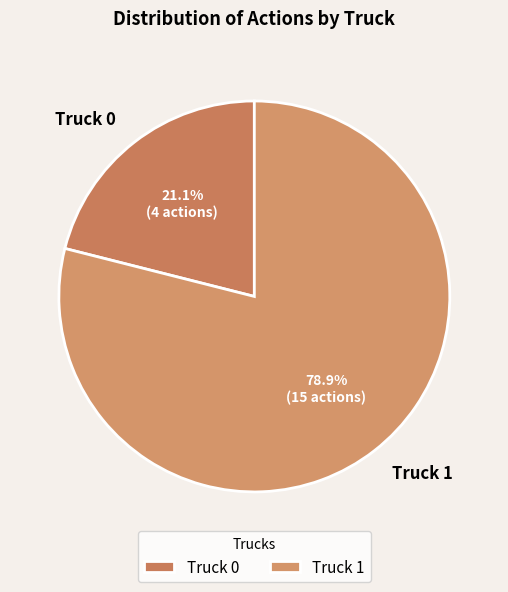

Rank the categories by value from lowest to highest.

Truck 0, Truck 1